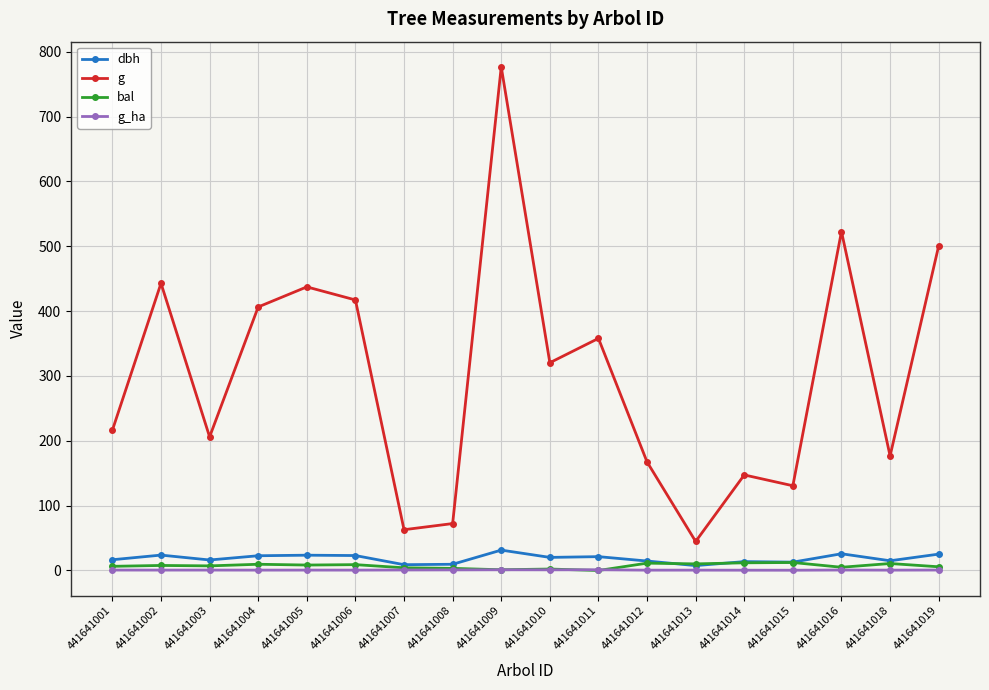

What are all the series names shown in the legend?

dbh, g, bal, g_ha